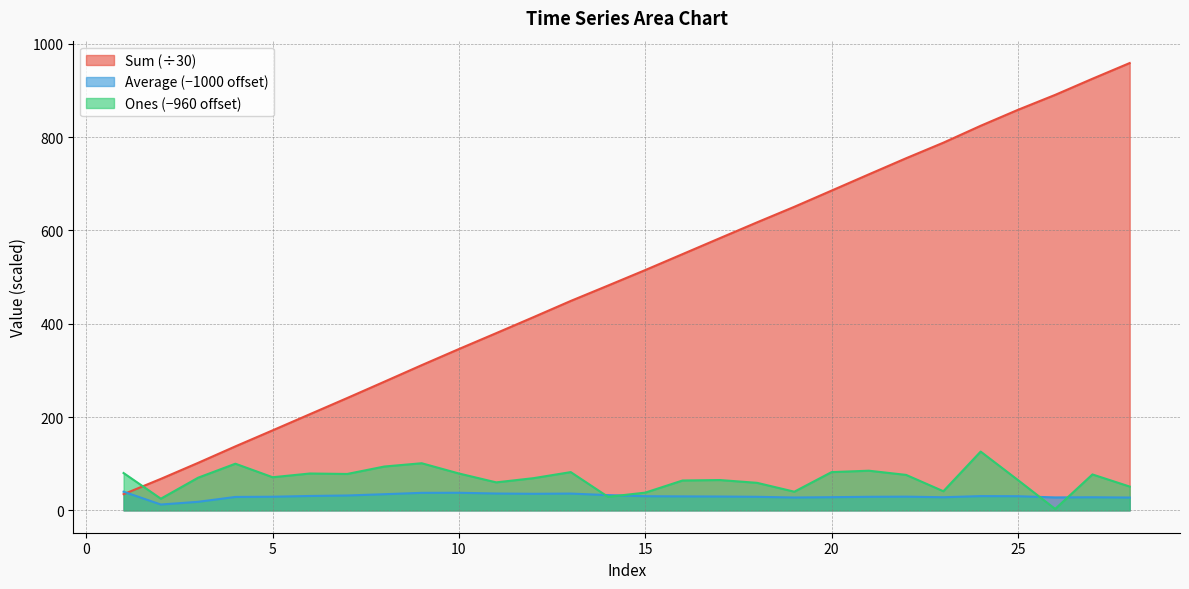

Reading left to right, what are all the values shown in this chart?

Sum: 1=34.7	2=67.5	3=101.8	4=137.2	5=171.5	6=206.2	7=240.8	8=275.9	9=311.3	10=345.9	11=379.9	12=414.2	13=448.9	14=481.9	15=515.2	16=549.3	17=583.5	18=617.4	19=650.8	20=685.5	21=720.3	22=754.9	23=788.2	24=824.4	25=858.6	26=890.7	27=925.3	28=959.0
Average: 1=40.0	2=12.5	3=18.3	4=28.8	5=29.2	6=30.8	7=31.9	8=34.6	9=37.6	10=37.7	11=36.1	12=35.5	13=36.0	14=32.6	15=30.3	16=29.9	17=29.6	18=29.1	19=27.5	20=28.2	21=29.0	22=29.4	23=28.1	24=30.5	25=30.3	26=27.7	27=28.1	28=27.5
Ones: 1=80.0	2=25.0	3=70.0	4=100.0	5=71.0	6=79.0	7=78.0	8=94.0	9=101.0	10=79.0	11=60.0	12=69.0	13=82.0	14=29.0	15=38.0	16=64.0	17=65.0	18=59.0	19=40.0	20=82.0	21=85.0	22=76.0	23=41.0	24=126.0	25=65.0	26=3.0	27=77.0	28=51.0